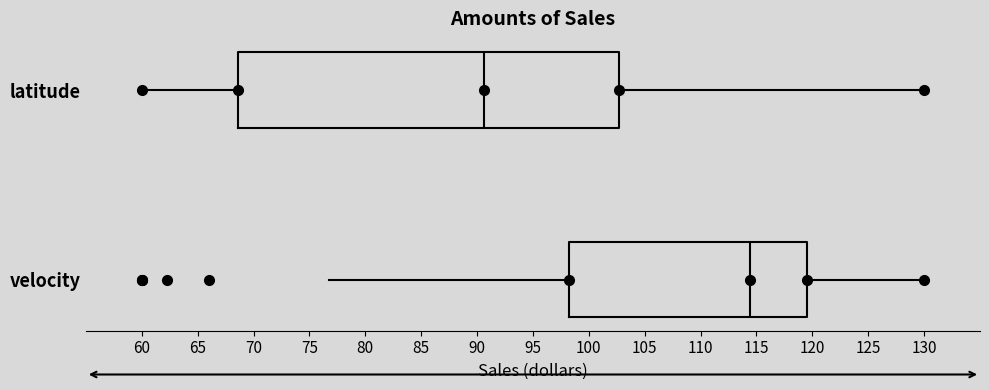

Comparing the boxes themselves (not the whiskers), which one is the widest?

latitude